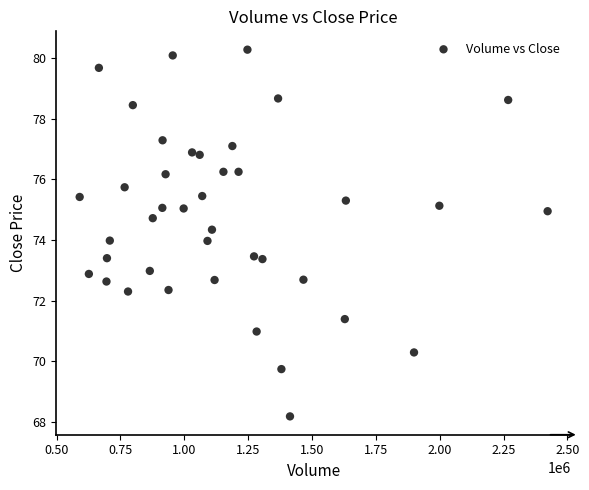

What is the range of Y values (max minus min)?

12.1